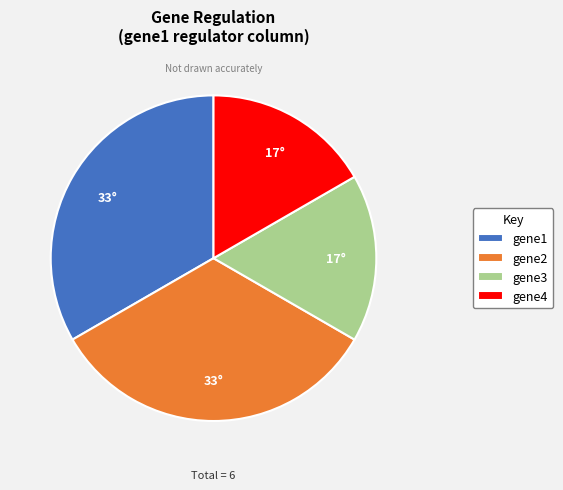

True or false: gene2 accounts for 33% of the total.

True